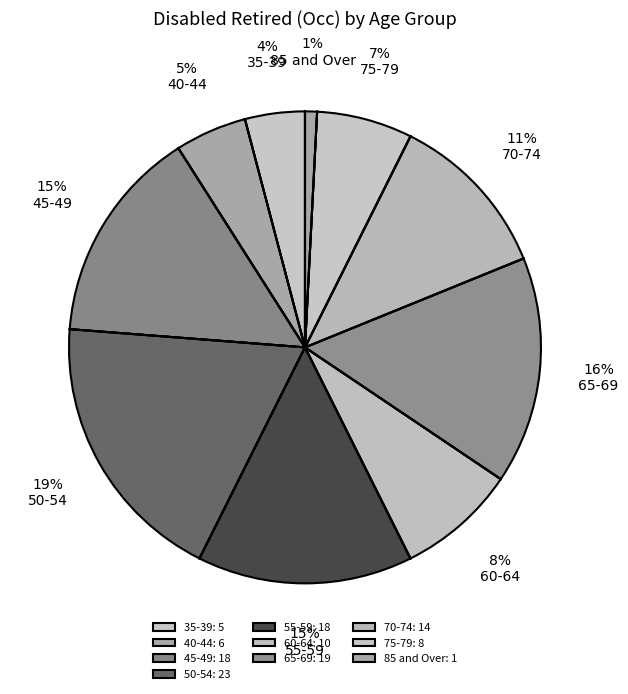

How many segments does this pie chart have?

10